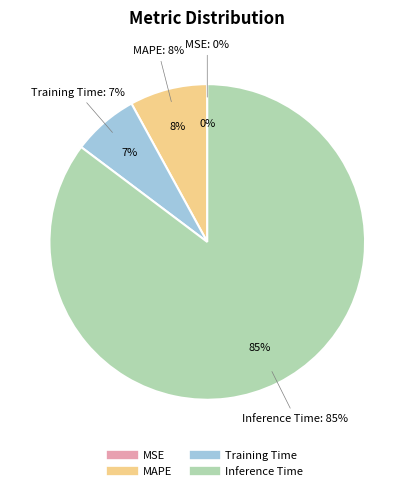

To the nearest percent, what is the difference between the largest and smallest slice percentages?

85%